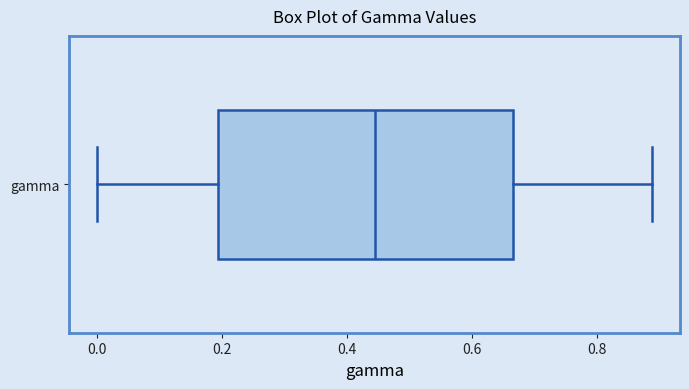

Transcribe this box plot: give where the median line is, the range the box spans, and where the two whiskers end, as read against the x-axis. The values are not printed on the chart, so give them approximately, as read against the axis.

median 0.44, box 0.20 to 0.66, whiskers 0.00 to 0.88